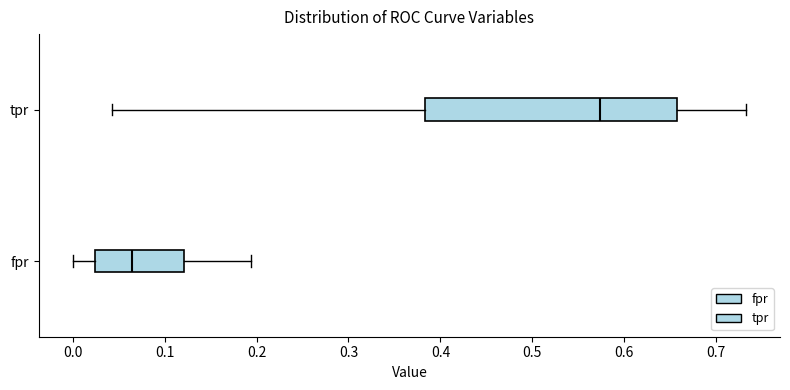

Reading bottom to top, transcribe this box plot: for each box, give where its median line is, the range the box spans, and where its two whiskers end, as read against the x-axis. The values are not printed on the chart, so give them approximately, as read against the axis.

fpr: median 0.06, box 0.02 to 0.12, whiskers 0.00 to 0.19
tpr: median 0.57, box 0.38 to 0.66, whiskers 0.04 to 0.73